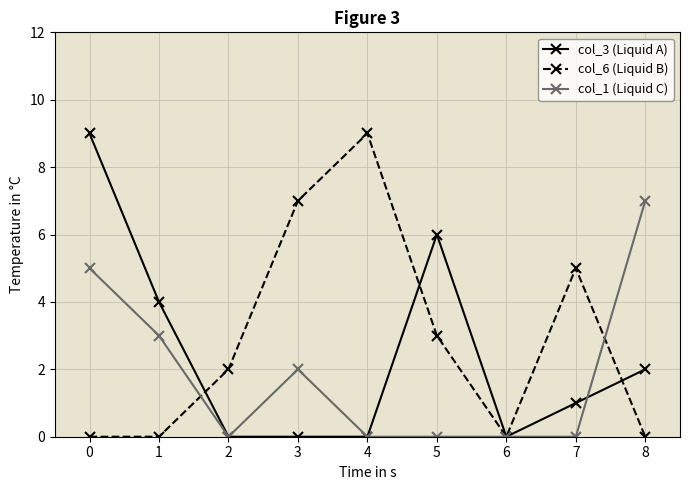

Is it true that col_6 (Liquid B) equals 2 at 2?

True